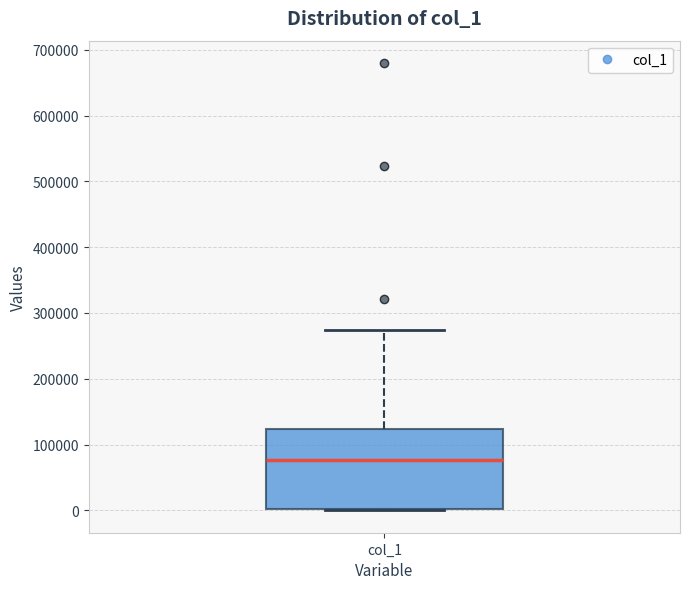

Read this box plot against the y-axis: the position of the median line, the range covered by the box, and the ends of both whiskers. The values are not printed on the chart, so give them approximately, as read against the axis.

median 80000, box 0 to 120000, whiskers 0 to 270000